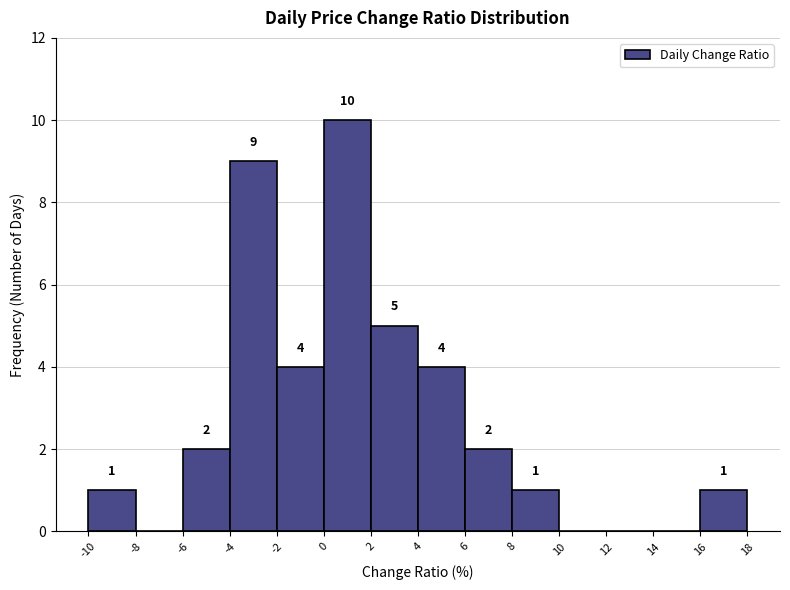

Over which range of the x-axis is the bar tallest?

0 to 2